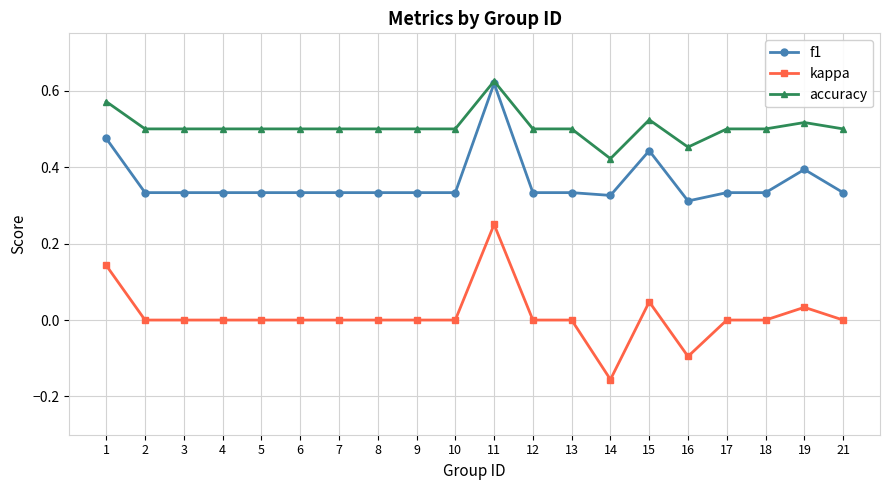

At which category is the sum across all series the highest?

11